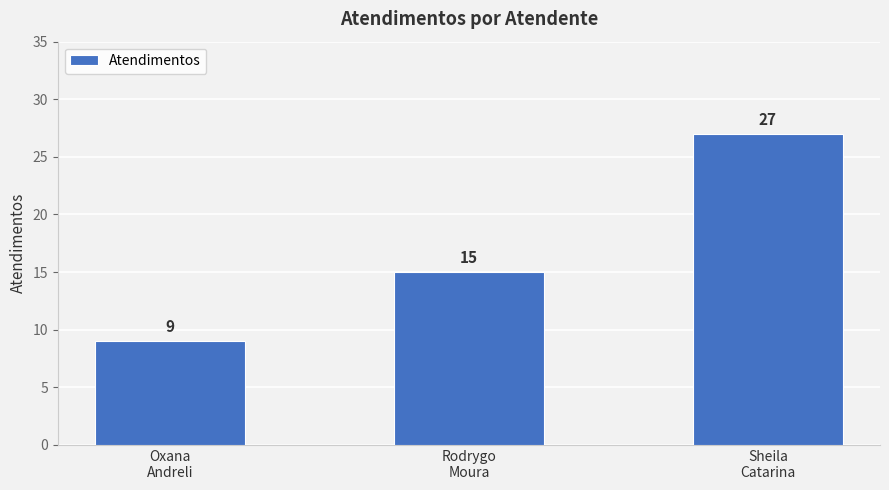

What is the sum of all values?

51